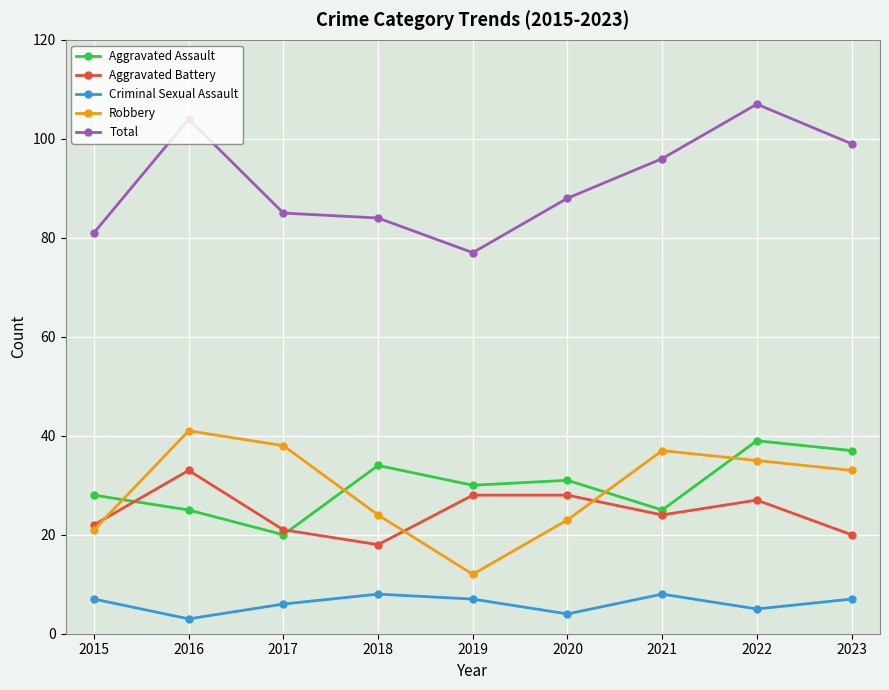

What is the approximate value of Aggravated Battery at 2017, to the nearest 5?

20